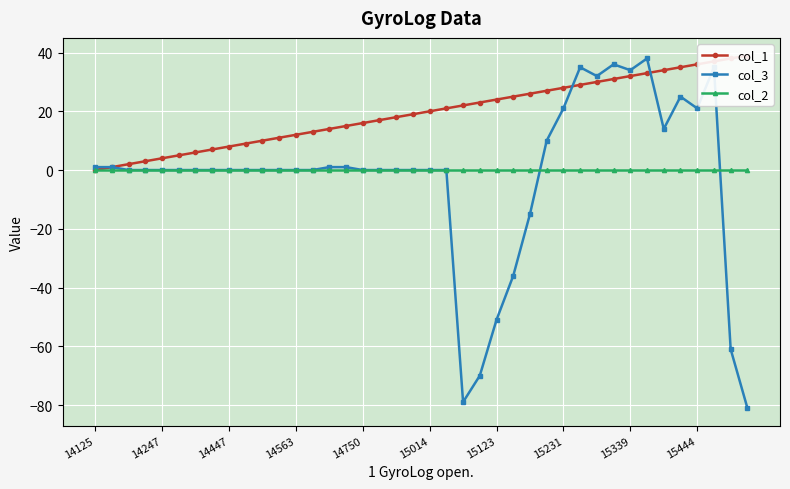

How many values in the col_1 series exceed 20?

19